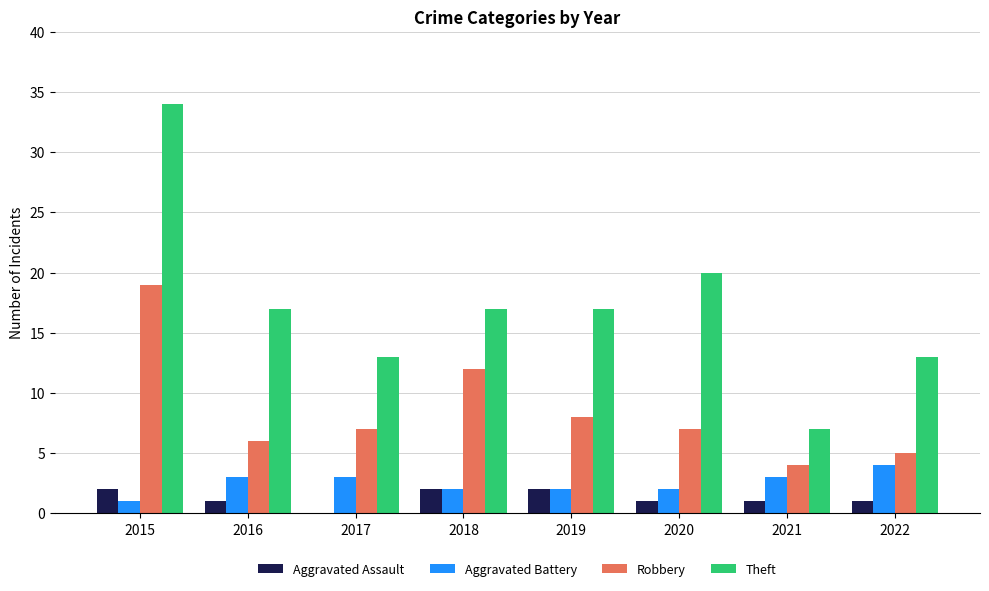

Reading left to right, extract all data points from this chart.

Aggravated Assault: 2015=2	2016=1	2017=0	2018=2	2019=2	2020=1	2021=1	2022=1
Aggravated Battery: 2015=1	2016=3	2017=3	2018=2	2019=2	2020=2	2021=3	2022=4
Robbery: 2015=19	2016=6	2017=7	2018=12	2019=8	2020=7	2021=4	2022=5
Theft: 2015=34	2016=17	2017=13	2018=17	2019=17	2020=20	2021=7	2022=13